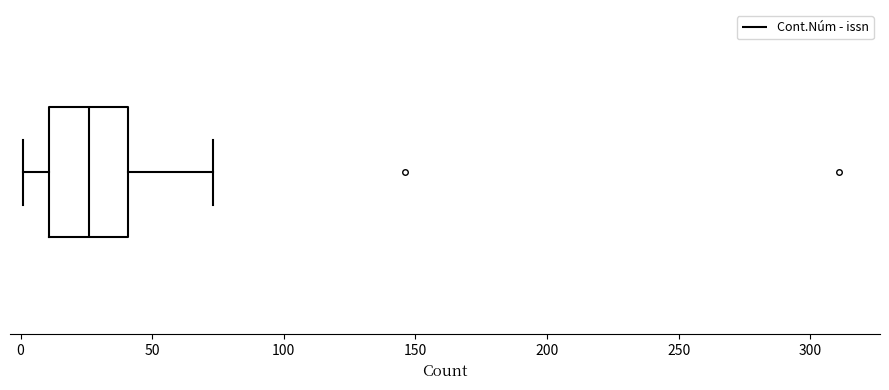

Read this box plot against the x-axis: the position of the median line, the range covered by the box, and the ends of both whiskers. The values are not printed on the chart, so give them approximately, as read against the axis.

median 25, box 10 to 40, whiskers 0 to 75